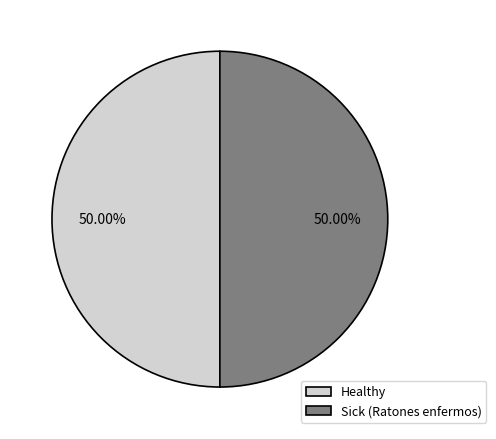

How many slices are in this pie chart?

2